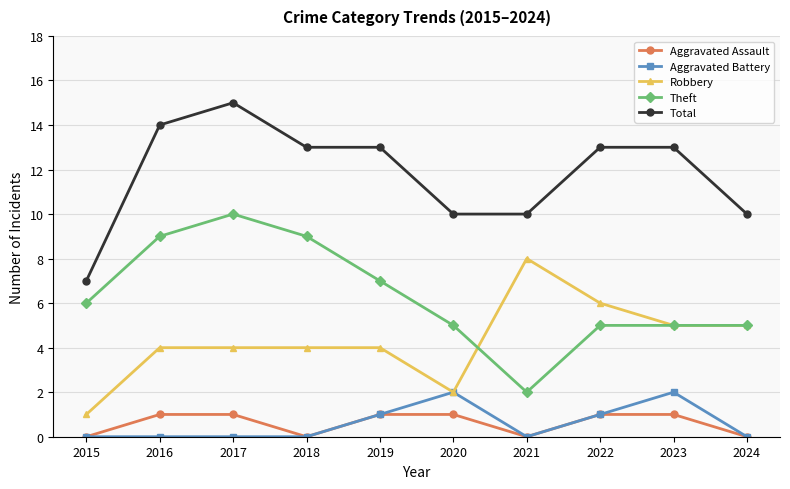

Reading left to right, what are all the values shown in this chart?

Aggravated Assault: 0	1	1	0	1	1	0	1	1	0
Aggravated Battery: 0	0	0	0	1	2	0	1	2	0
Robbery: 1	4	4	4	4	2	8	6	5	5
Theft: 6	9	10	9	7	5	2	5	5	5
Total: 7	14	15	13	13	10	10	13	13	10